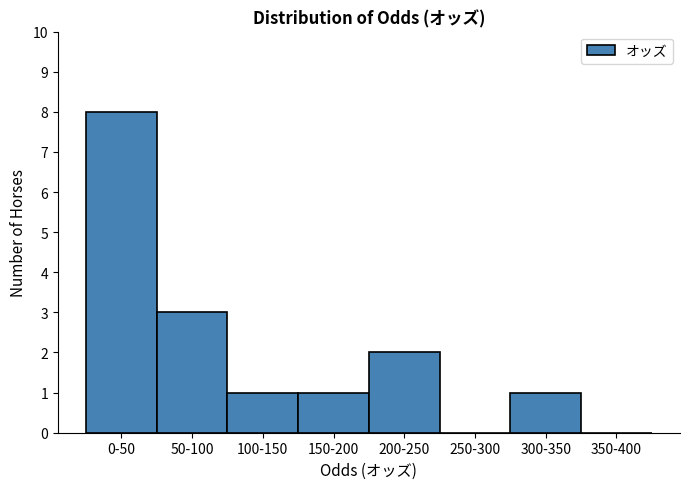

Reading left to right, transcribe all the data shown in this chart.

0-50=8	50-100=3	100-150=1	150-200=1	200-250=2	250-300=0	300-350=1	350-400=0